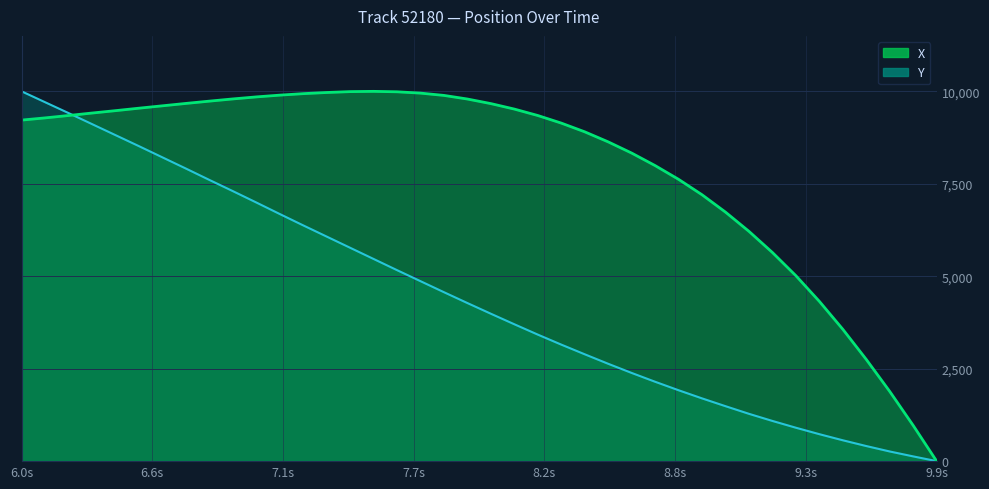

At how many categories does at least one series exceed 7115?

30